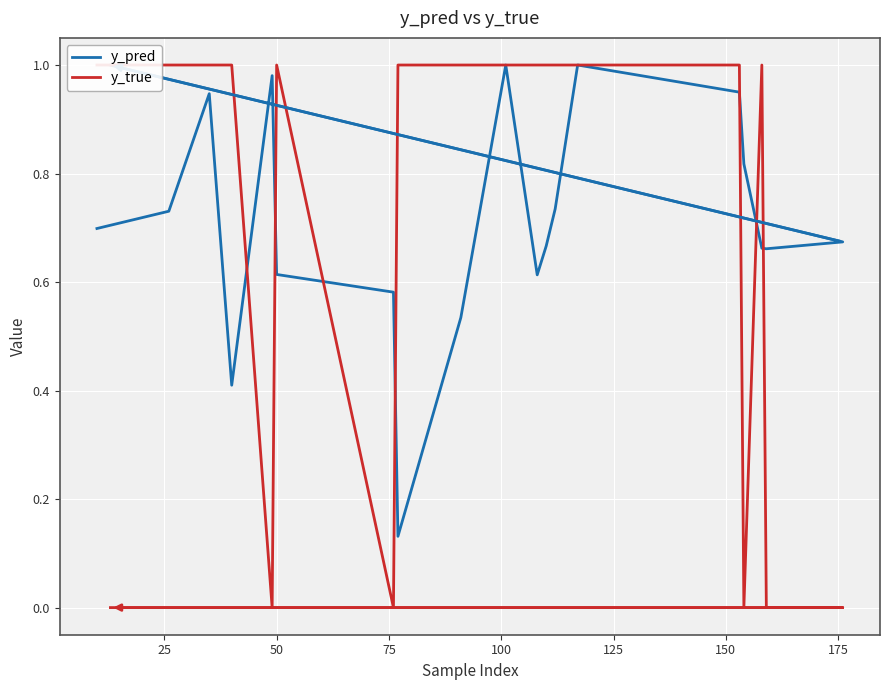

Count the number of categories in the chart.

20